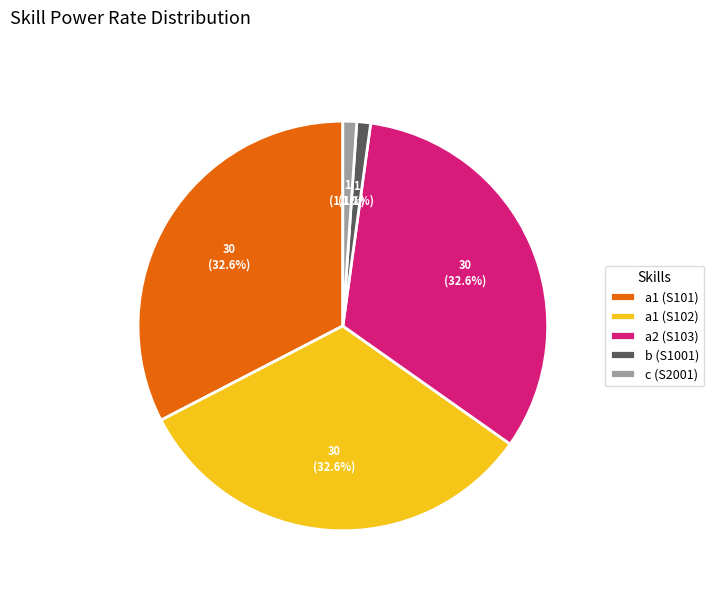

How many segments does this pie chart have?

5